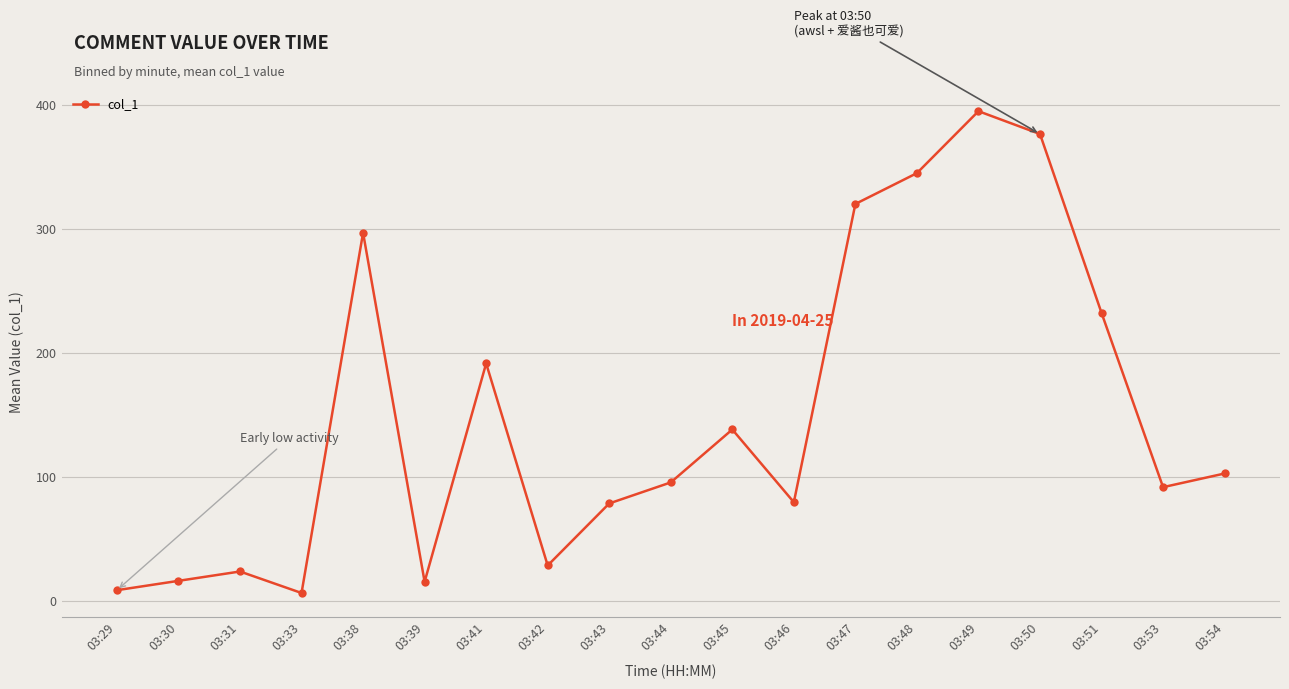

Which label corresponds to the largest value in the chart?

03:49